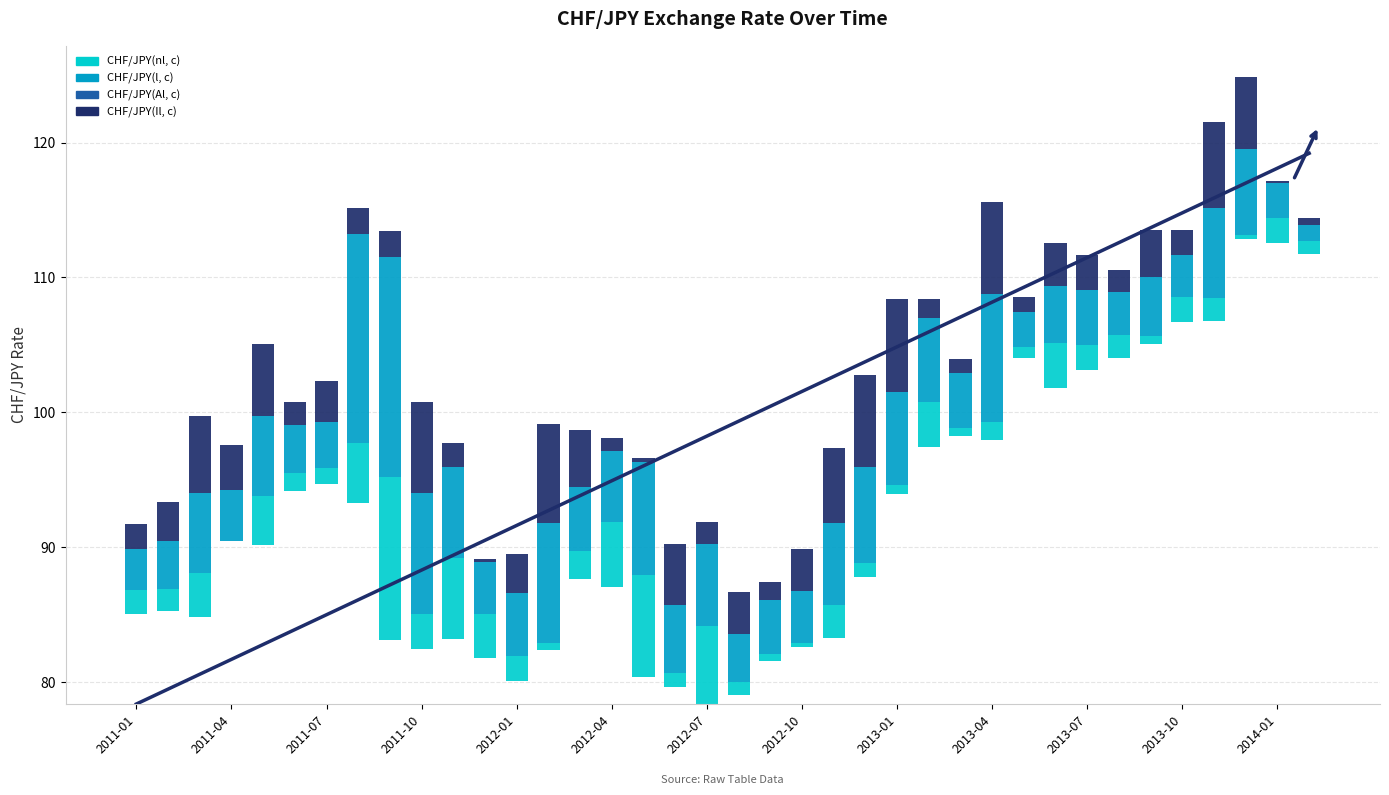

Reading left to right, extract all data points from this chart.

CHF/JPY(nl, c): 1.8	1.7	3.3	0.0	3.6	1.4	1.1	4.5	12.1	2.6	6.0	3.3	1.9	0.5	2.1	4.8	7.6	1.1	5.8	1.0	0.5	0.3	2.4	1.1	0.7	3.3	0.6	1.3	0.8	3.3	1.9	1.7	0.6	1.9	1.7	0.3	1.9	1.0
CHF/JPY(l, c): 3.1	3.6	5.9	3.7	6.0	3.5	3.5	15.5	16.3	9.0	6.7	3.9	4.6	8.9	4.8	5.3	8.3	5.0	6.0	3.5	4.0	3.8	6.1	7.1	6.9	6.2	4.1	9.5	2.6	4.3	4.1	3.2	4.4	3.1	6.6	6.3	2.6	1.2
CHF/JPY(Al, c): 0.0	0.0	0.0	0.0	0.0	0.0	0.0	0.0	0.0	0.0	0.0	0.0	0.0	0.0	0.0	0.0	0.0	0.0	0.0	0.0	0.0	0.0	0.0	0.0	0.0	0.0	0.0	0.0	0.0	0.0	0.0	0.0	0.0	0.0	0.0	0.0	0.0	0.0
CHF/JPY(Il, c): 1.8	2.9	5.7	3.3	5.3	1.7	3.0	1.9	1.9	6.8	1.8	0.2	2.9	7.3	4.2	0.9	0.3	4.6	1.7	3.1	1.3	3.1	5.6	6.8	6.9	1.4	1.0	6.9	1.1	3.2	2.6	1.6	3.5	1.8	6.4	5.4	0.1	0.5